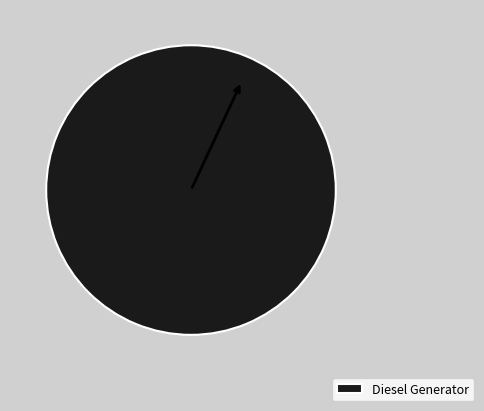

Count the number of slices in the pie.

1